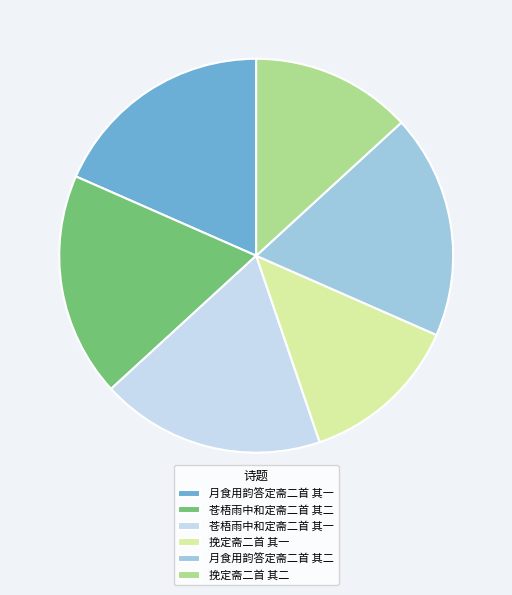

Is the sum of 月食用韵答定斋二首 其二 and 苍梧雨中和定斋二首 其一 greater than half?

No